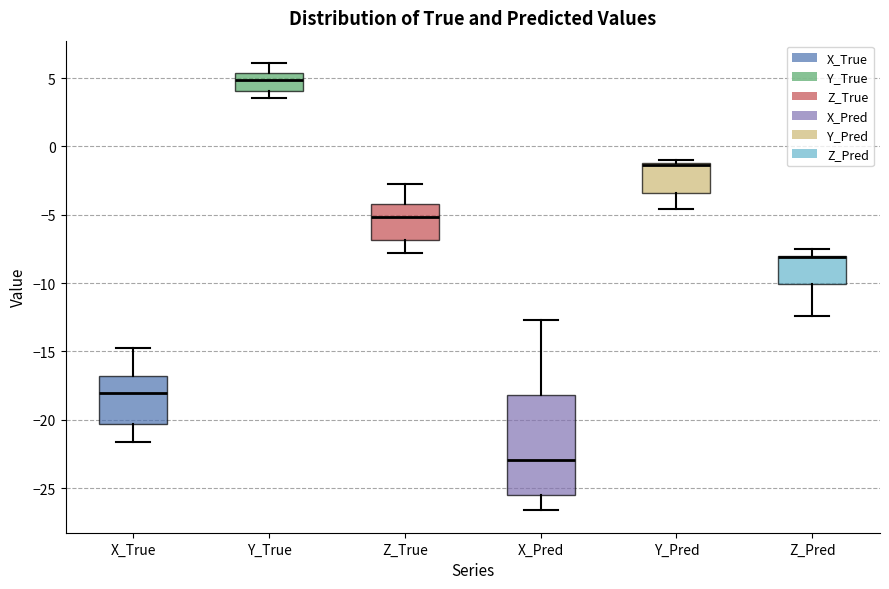

Where does the median line of the box for Y_True sit on the y-axis? The values are not printed on the chart, so give them approximately, as read against the axis.

5.0